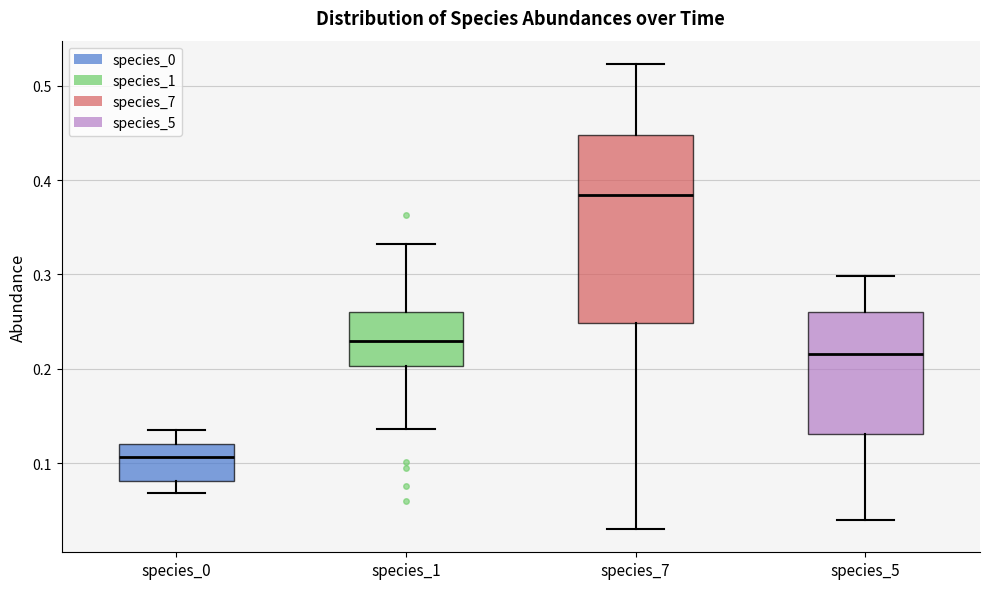

Which box's median line is the highest?

species_7